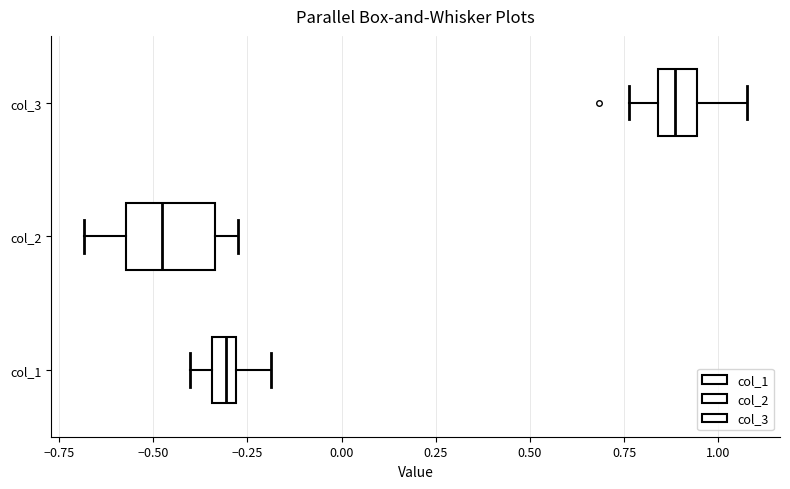

Which box has the furthest to the right median line?

col_3